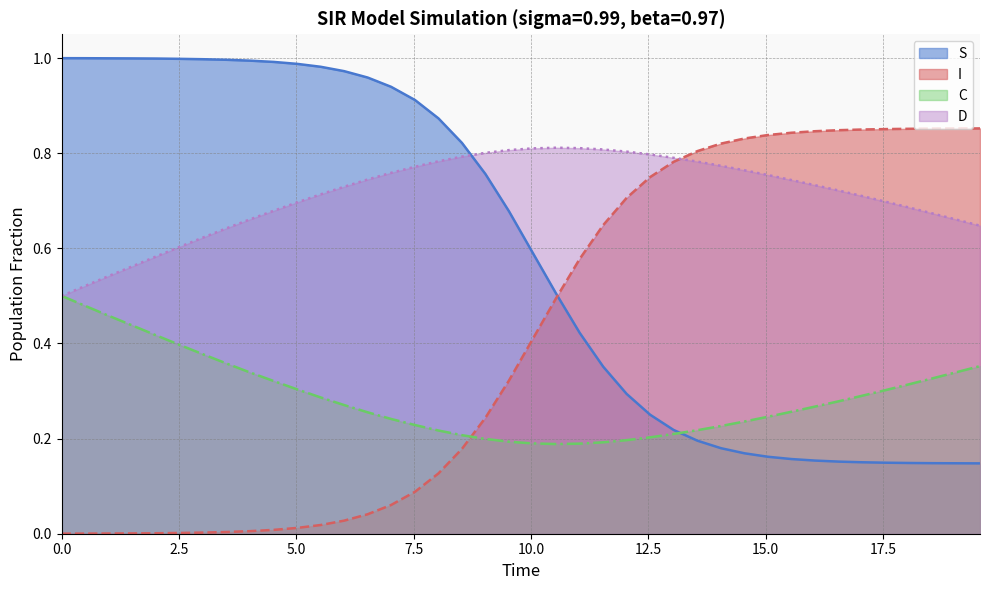

List the series in order of their overall mean, highest first.

D, S, I, C